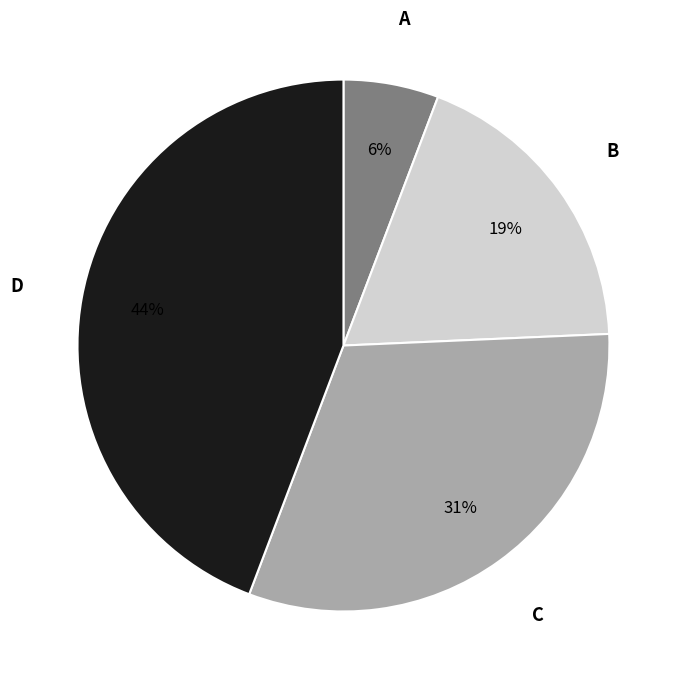

Is the sum of D and B greater than half?

Yes